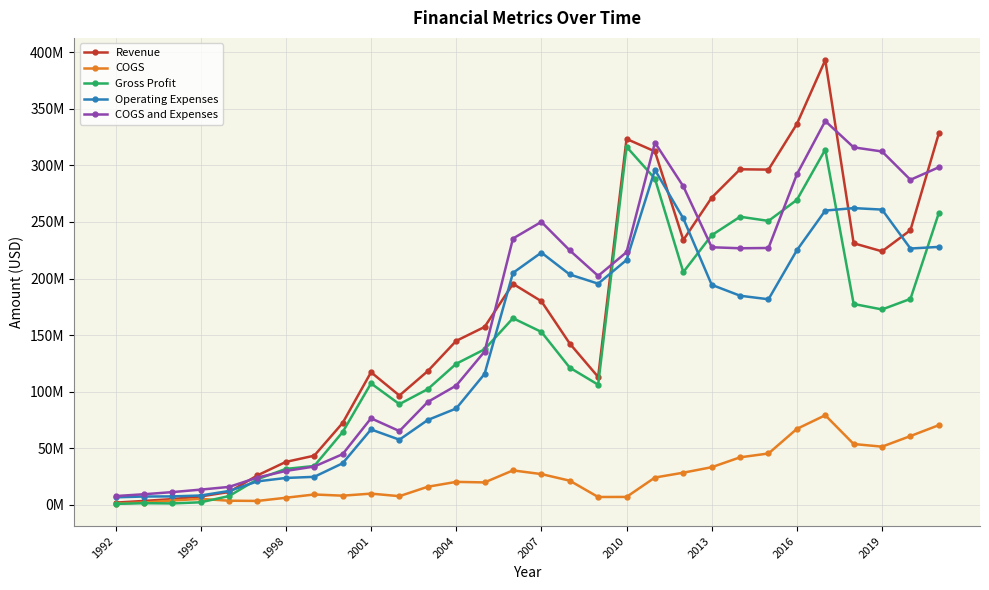

True or false: Revenue and Gross Profit cross at least once.

False